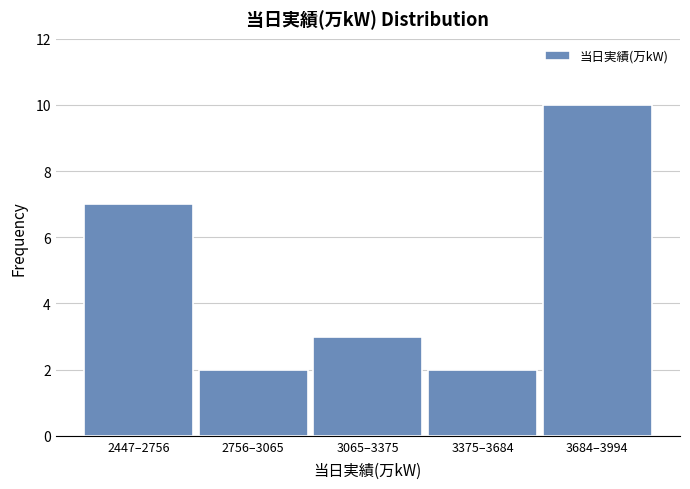

Reading right to left, extract all data points from this chart.

3684–3994=10	3375–3684=2	3065–3375=3	2756–3065=2	2447–2756=7